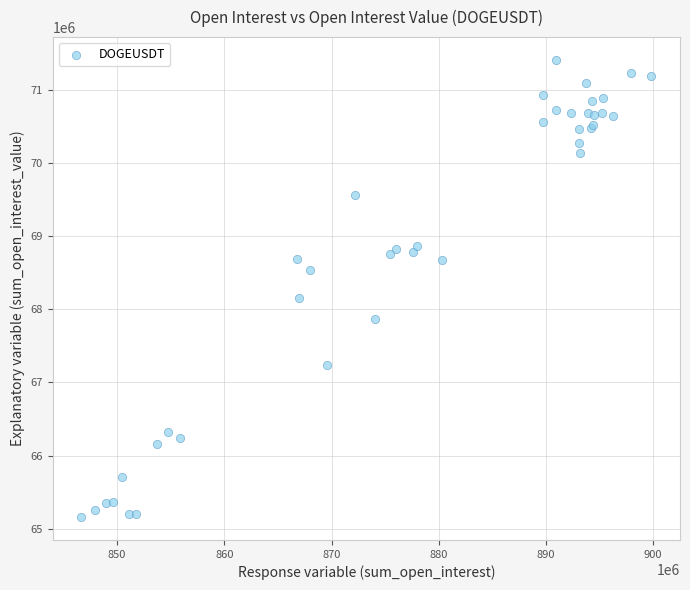

What Y value in the scatter plot is closest to 68283230?

68157479.4